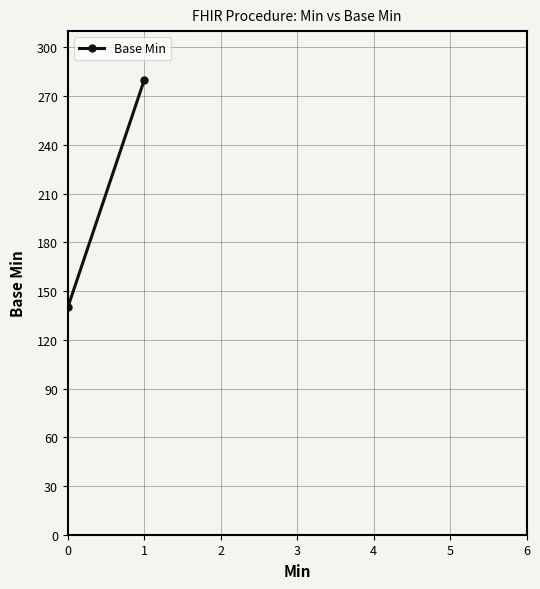

Which has a higher value, 0 or 1?

1